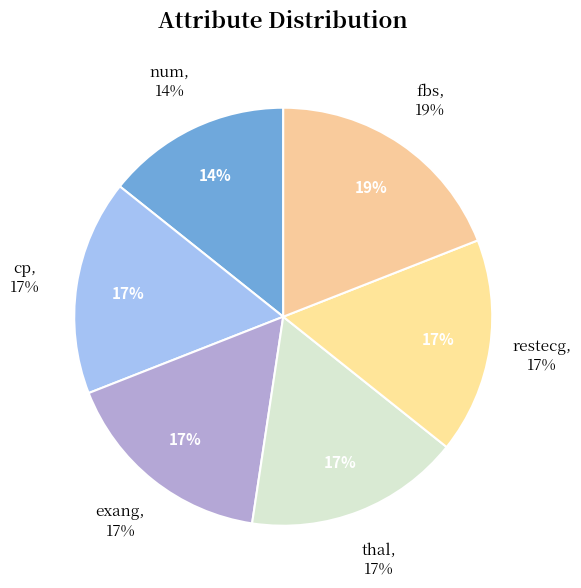

Count the number of slices in the pie.

6